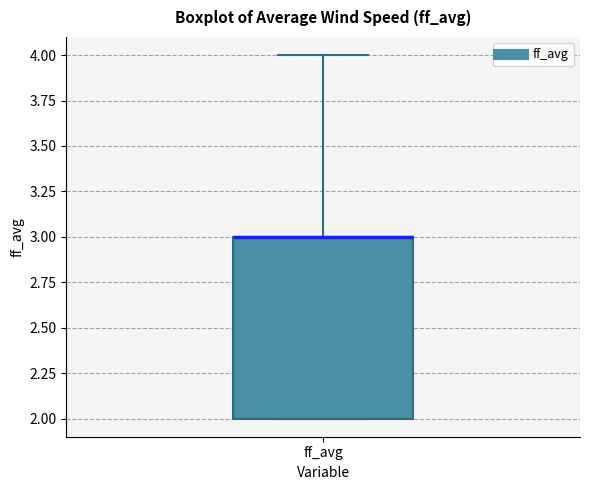

Where is the lower edge of the box for ff_avg on the y-axis? The values are not printed on the chart, so give them approximately, as read against the axis.

2